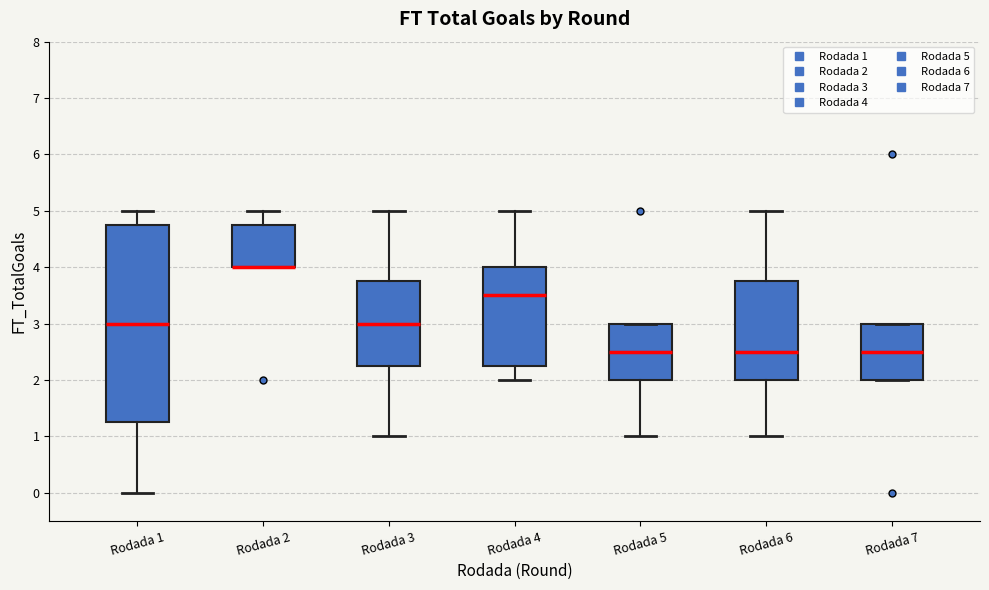

Where is the upper edge of the box for Rodada 4 on the y-axis? The values are not printed on the chart, so give them approximately, as read against the axis.

4.0